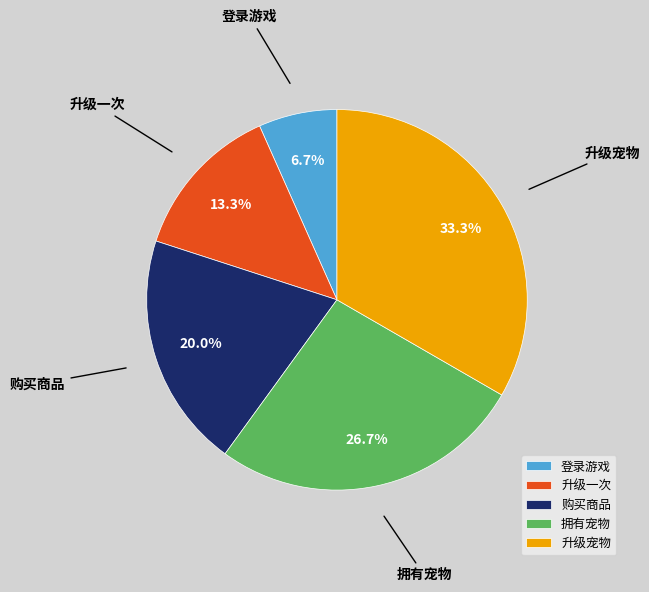

To the nearest percent, what percentage of the pie is 登录游戏?

7%